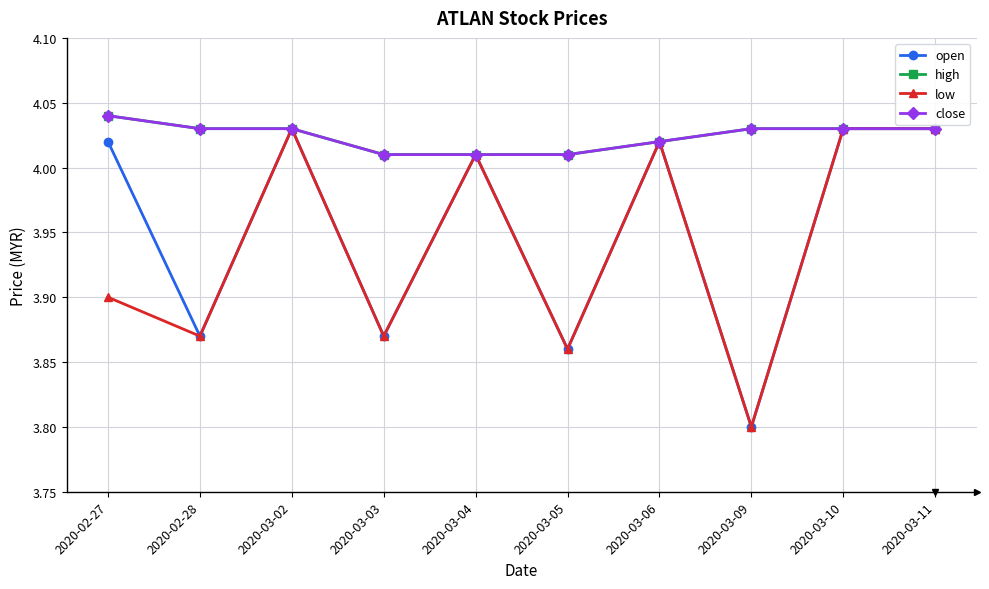

Does the chart have visible grid lines?

Yes